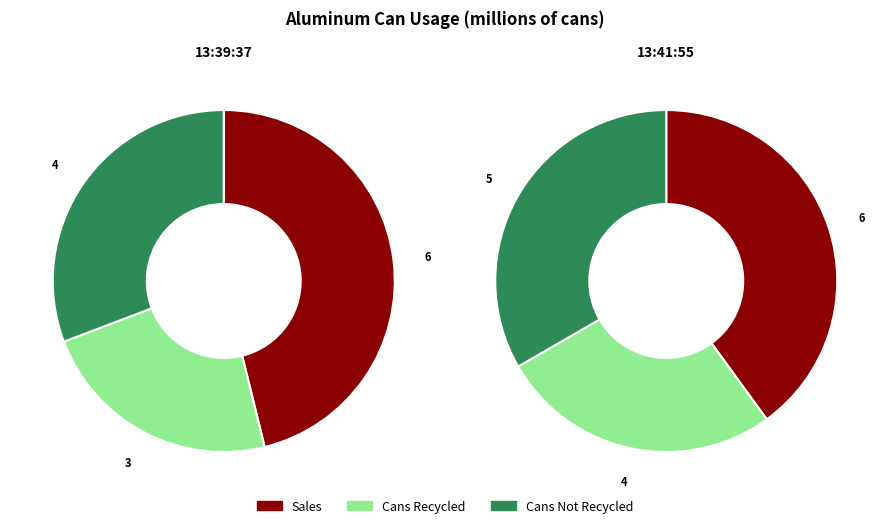

What percentage do 13:41:55.500 and 13:39:37.250 together represent?

100.0%